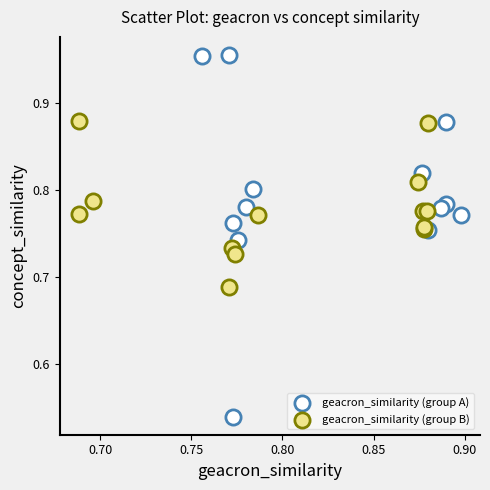

Which series has the widest spread of Y values?

geacron_similarity (group A)